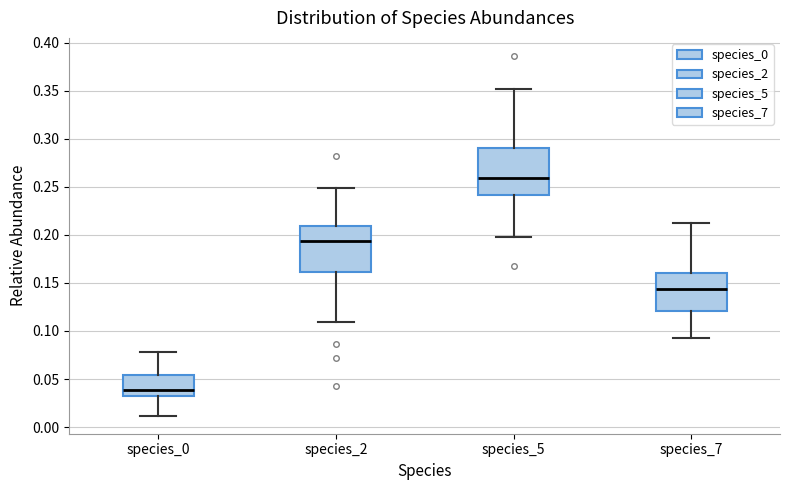

Reading left to right, read every box against the y-axis: the position of its median line, the range the box covers, and the ends of its whiskers. The values are not printed on the chart, so give them approximately, as read against the axis.

species_0: median 0.040, box 0.030 to 0.055, whiskers 0.010 to 0.080
species_2: median 0.195, box 0.160 to 0.210, whiskers 0.110 to 0.250
species_5: median 0.260, box 0.240 to 0.290, whiskers 0.195 to 0.350
species_7: median 0.145, box 0.120 to 0.160, whiskers 0.095 to 0.210